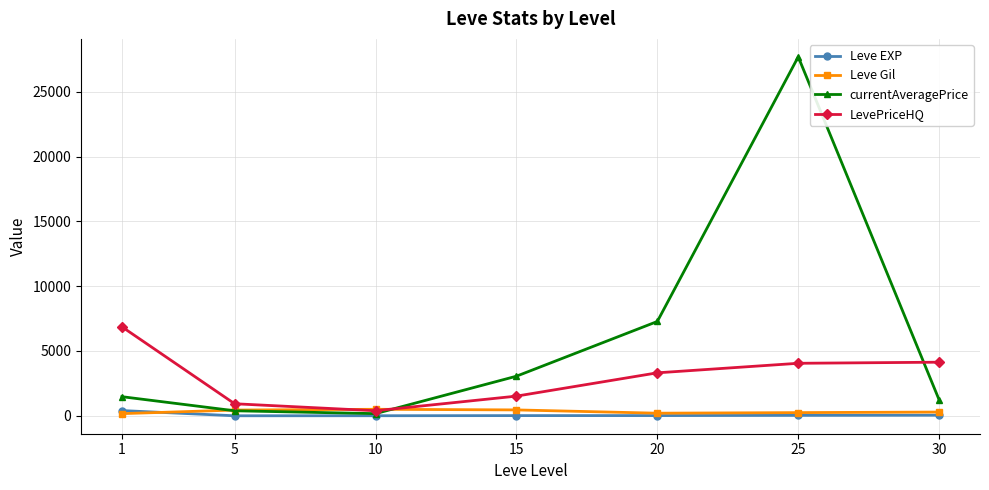

What is the smallest value displayed?

2